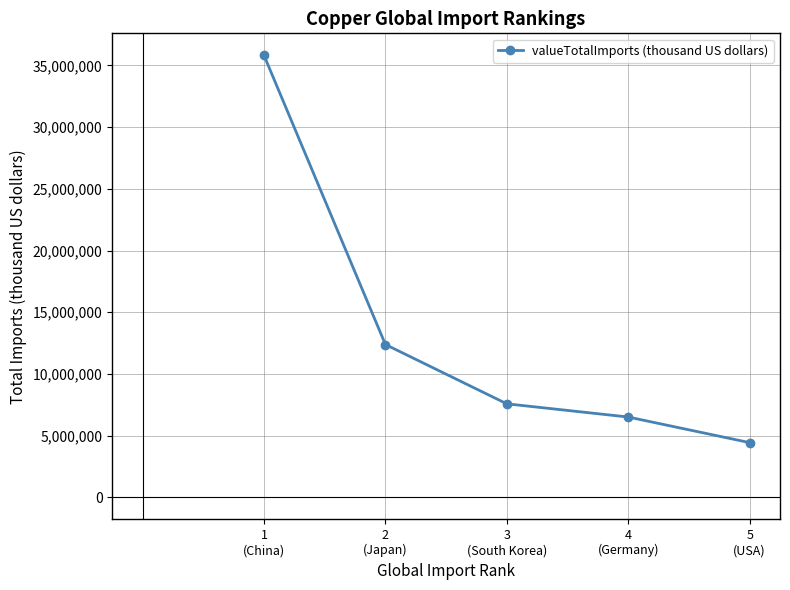

What is the sum of the values at 5
(USA) and 3
(South Korea)?

12006811.5